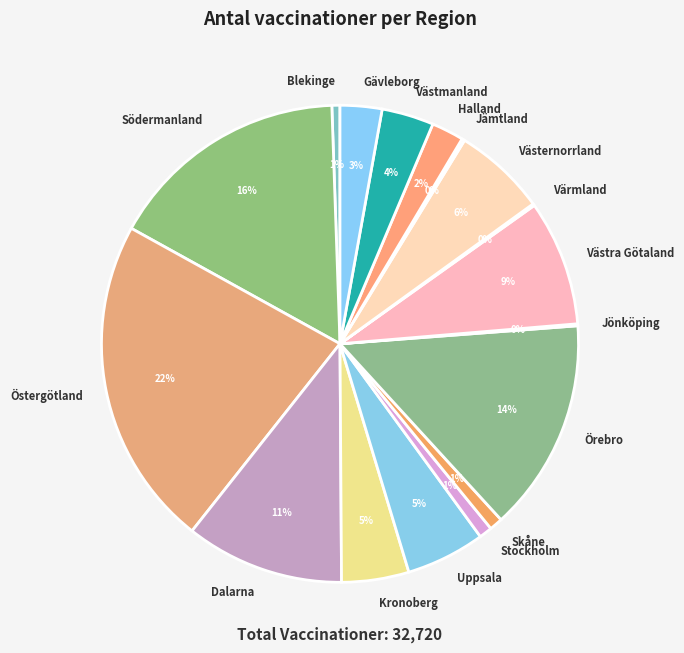

The Västmanland slice represents 4% of the pie. True or false?

True